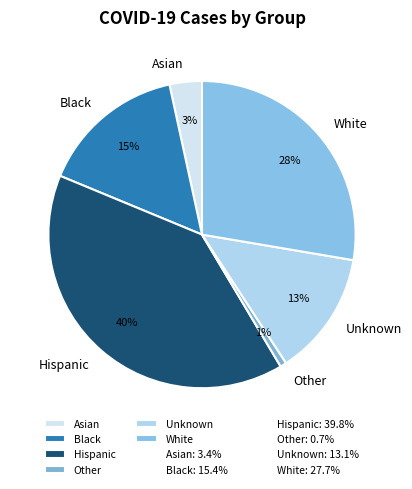

Between Hispanic and Other, which is larger?

Hispanic